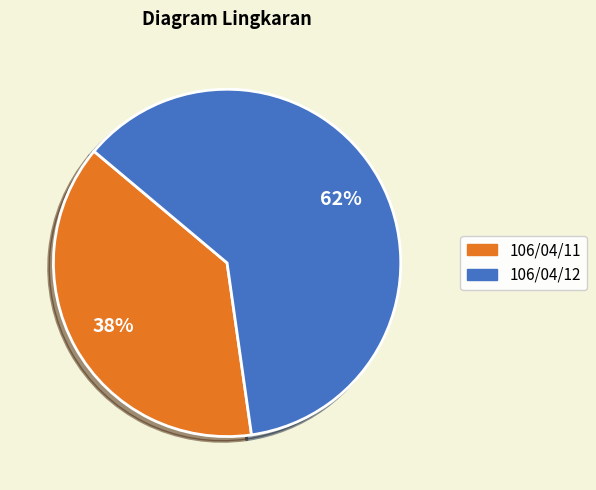

To the nearest percent, what percentage of the pie is 106/04/12?

62%